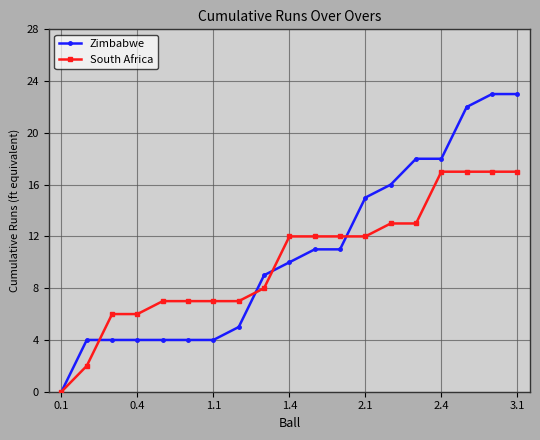

Which series has the largest range (max minus min)?

Zimbabwe